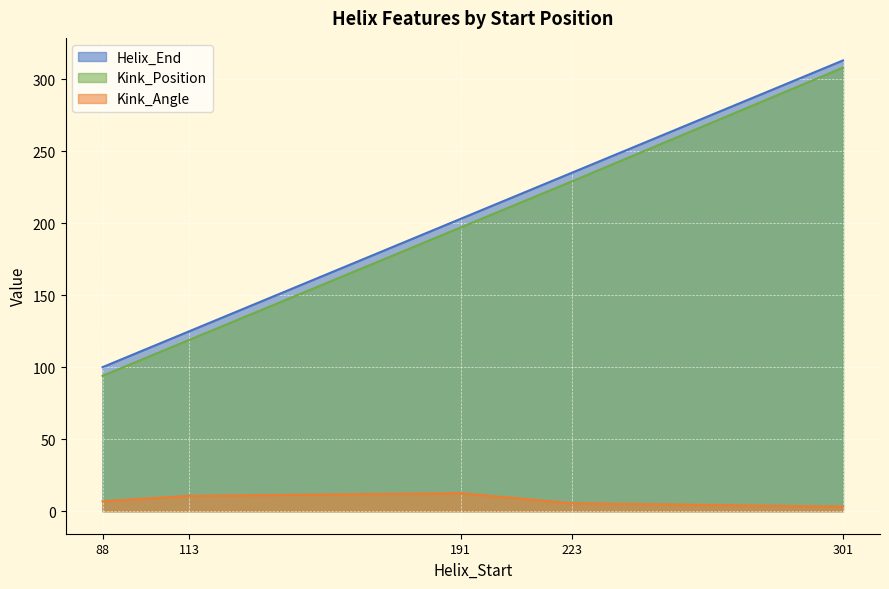

Is it true that Kink_Position equals 522.9 at 301?

False